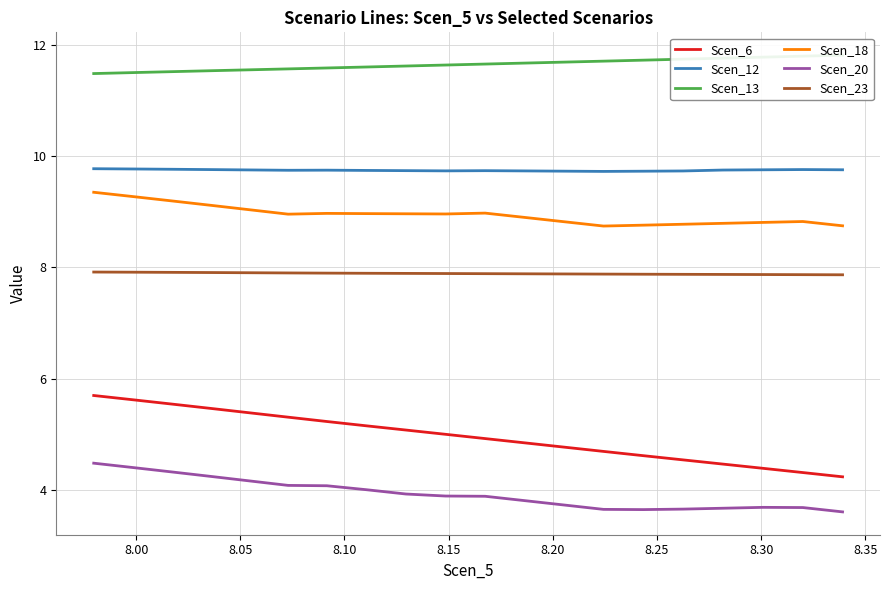

What is the highest value of the Scen_13 series?

11.8